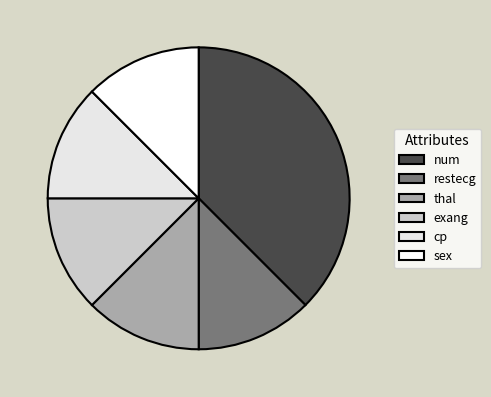

True or false: cp accounts for 12% of the total.

True